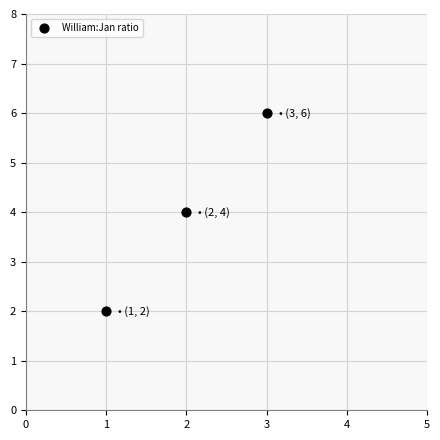

What is the average Y value?

4